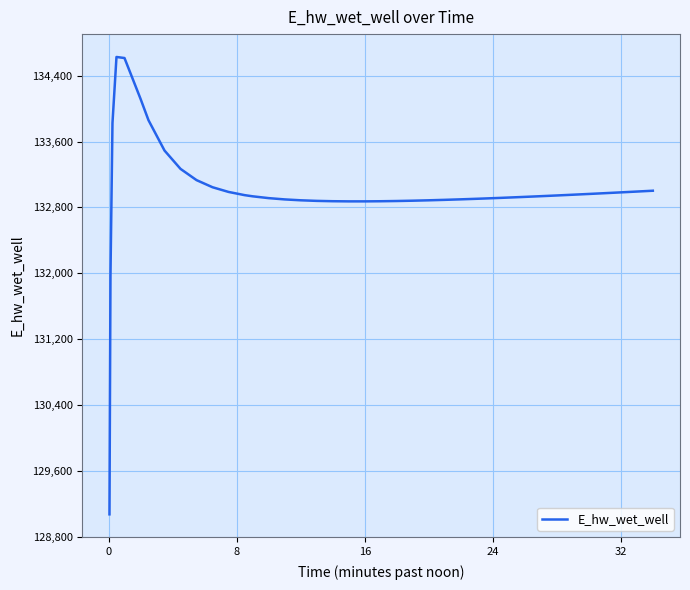

What is the maximum value shown in the chart?

134627.9